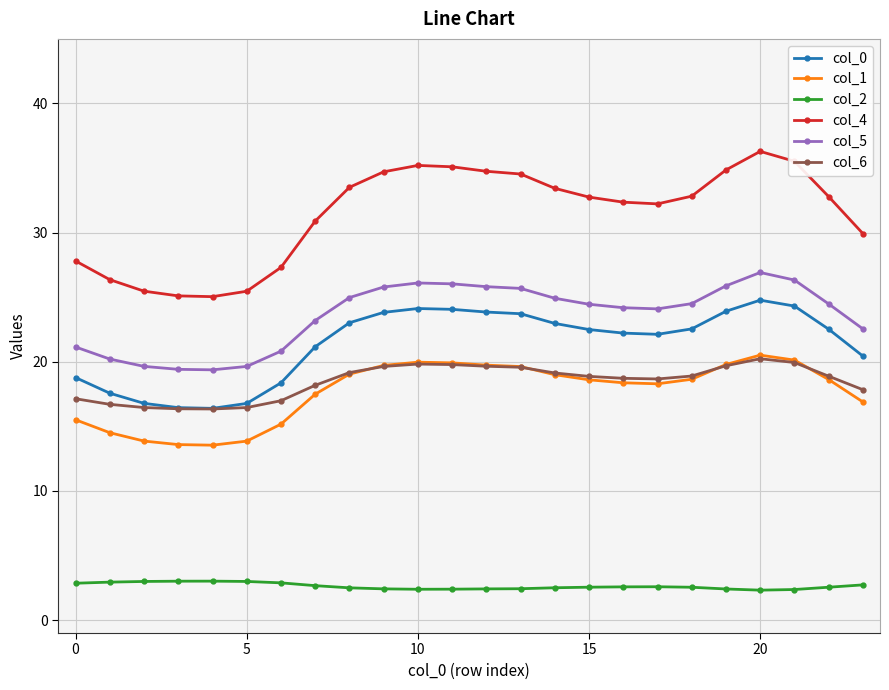

Which series has the widest spread of values?

col_4